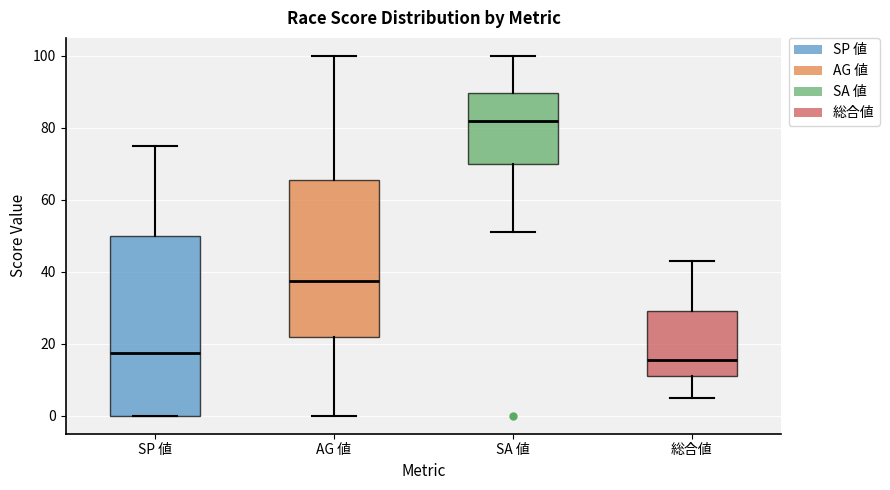

Reading left to right, read every box against the y-axis: the position of its median line, the range the box covers, and the ends of its whiskers. The values are not printed on the chart, so give them approximately, as read against the axis.

SP 値: median 18, box 0 to 50, whiskers 0 to 76
AG 値: median 38, box 22 to 66, whiskers 0 to 100
SA 値: median 82, box 70 to 90, whiskers 52 to 100
総合値: median 16, box 12 to 30, whiskers 6 to 44